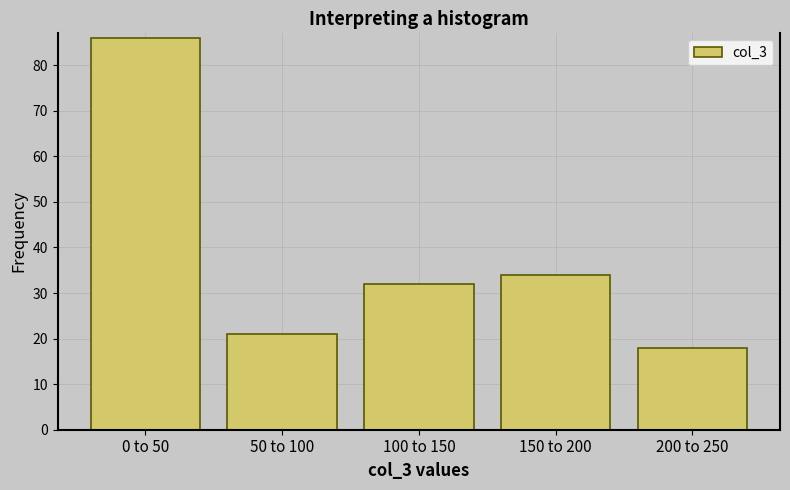

Reading right to left, what are all the values shown in this chart?

18	34	32	21	86